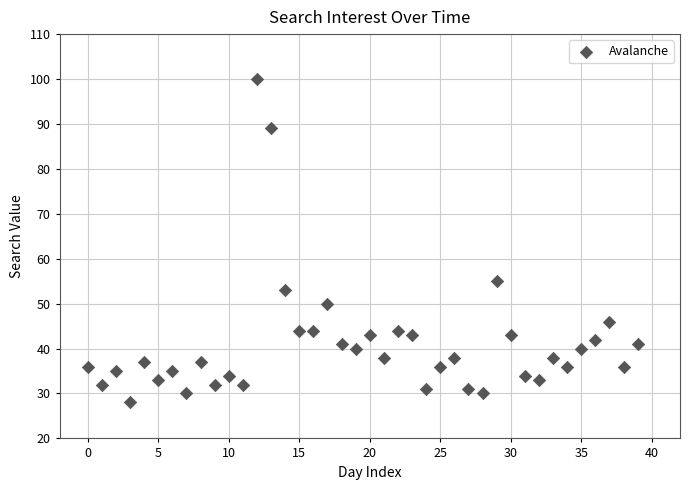

What is the range of Y values (max minus min)?

72